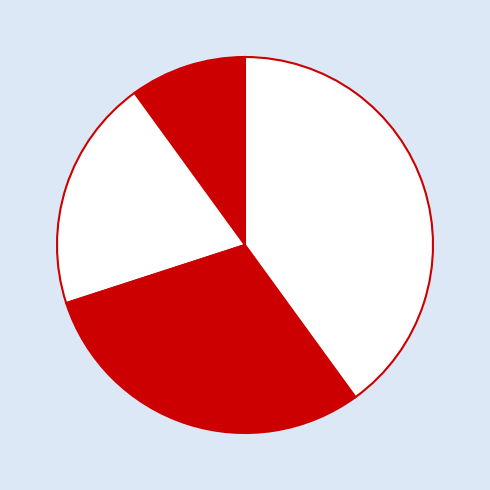

Rank the categories by value from lowest to highest.

q8098, q8074, q176, q1279